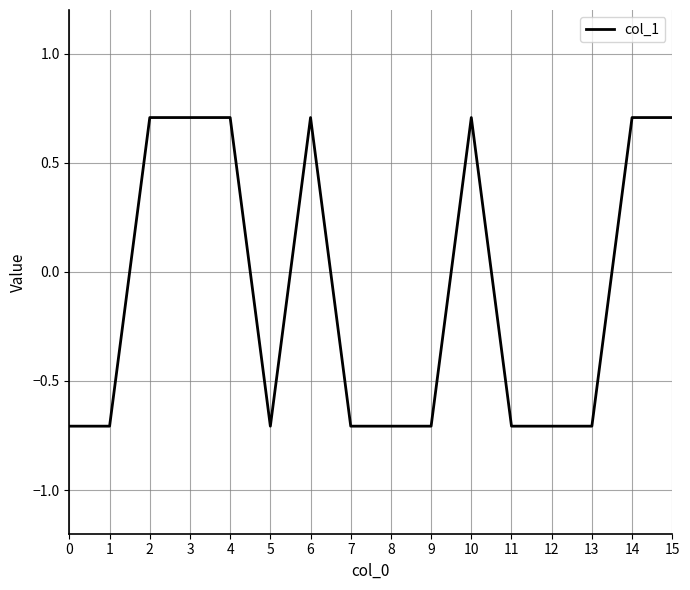

The value at 10 is 0.7. True or false?

True